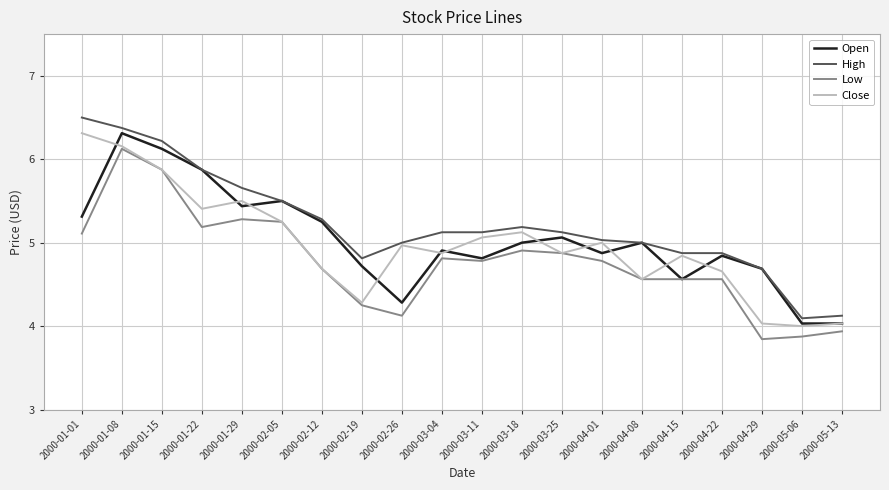

True or false: Low and High intersect in this chart.

False